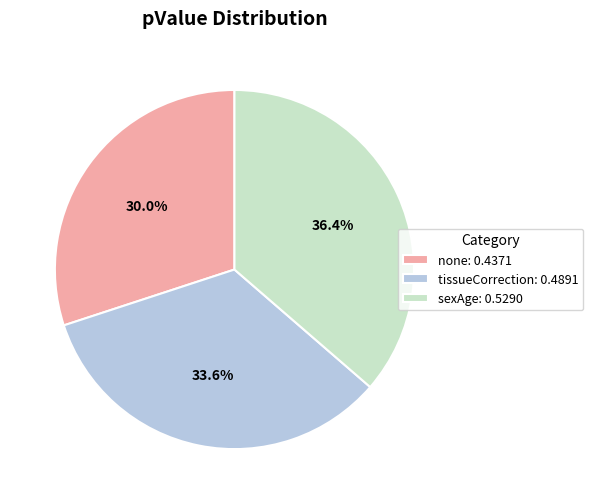

Which has a higher value, none or tissueCorrection?

tissueCorrection